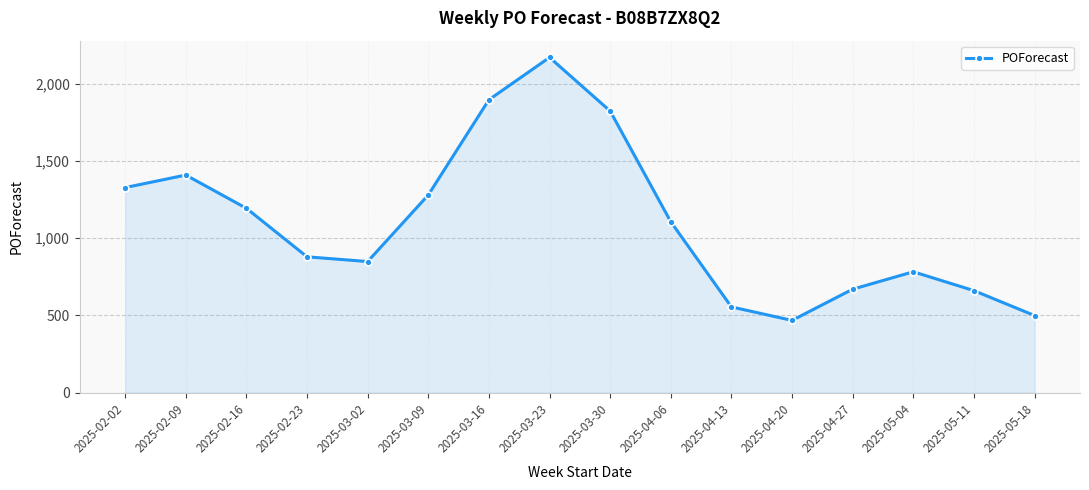

Between 2025-05-11 and 2025-03-16, which is larger?

2025-03-16